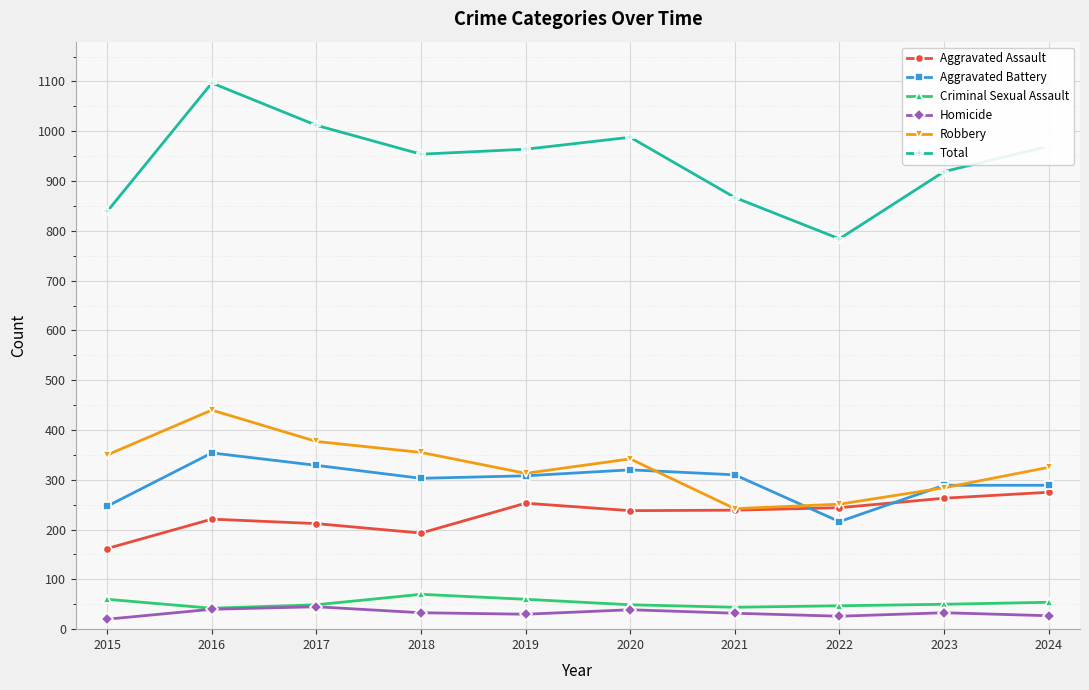

True or false: Total and Homicide cross at least once.

False